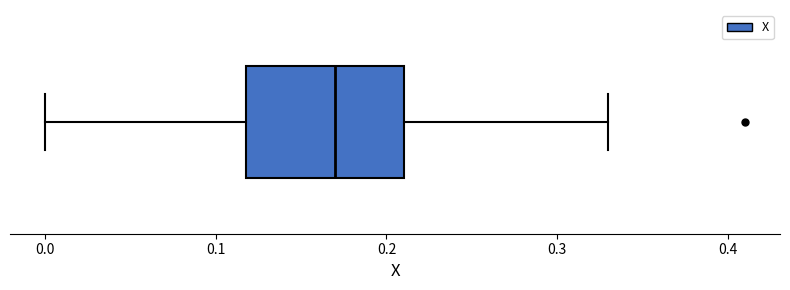

Read this box plot against the x-axis: the position of the median line, the range covered by the box, and the ends of both whiskers. The values are not printed on the chart, so give them approximately, as read against the axis.

median 0.17, box 0.12 to 0.21, whiskers 0.00 to 0.33